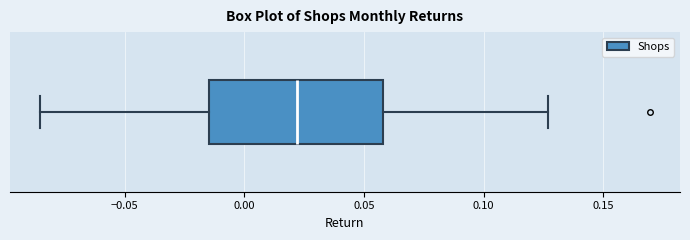

Read this box plot against the x-axis: the position of the median line, the range covered by the box, and the ends of both whiskers. The values are not printed on the chart, so give them approximately, as read against the axis.

median 0.020, box -0.015 to 0.060, whiskers -0.085 to 0.125